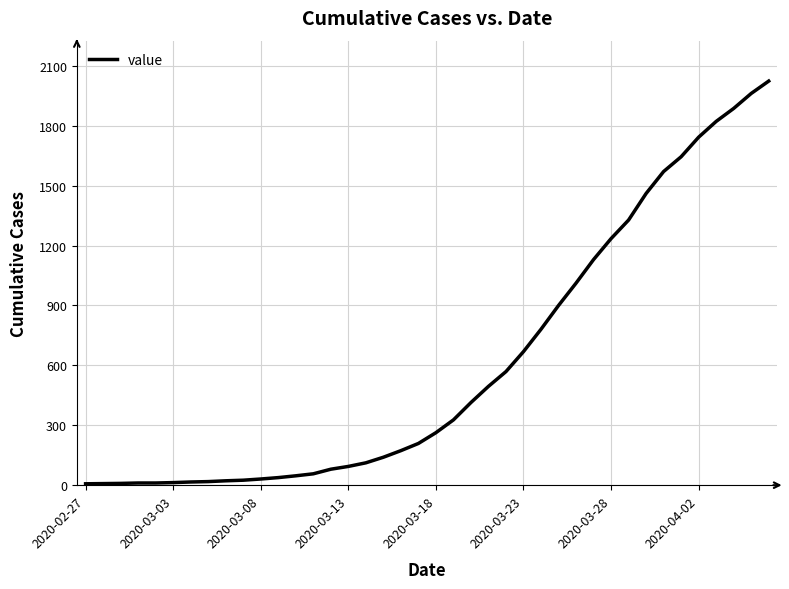

What is the difference between the maximum and minimum values?

2017